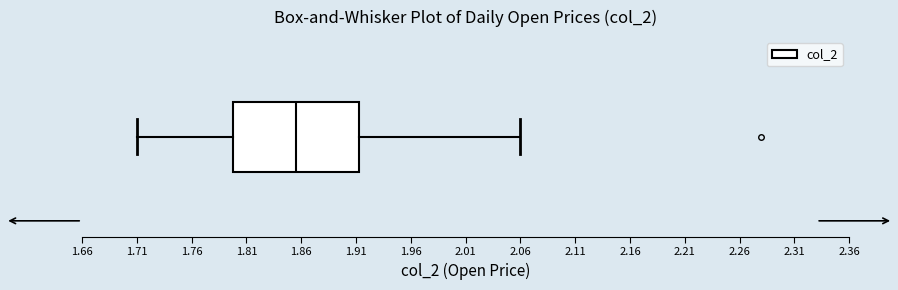

Where is the right edge of the box on the x-axis? The values are not printed on the chart, so give them approximately, as read against the axis.

1.915